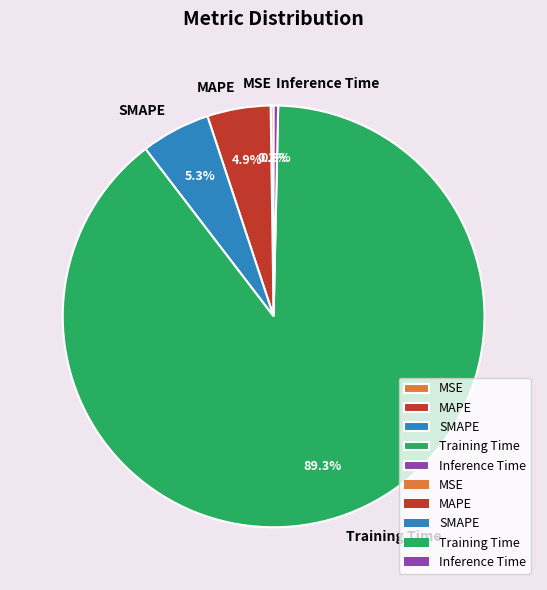

Which category has the biggest portion of the pie?

Training Time